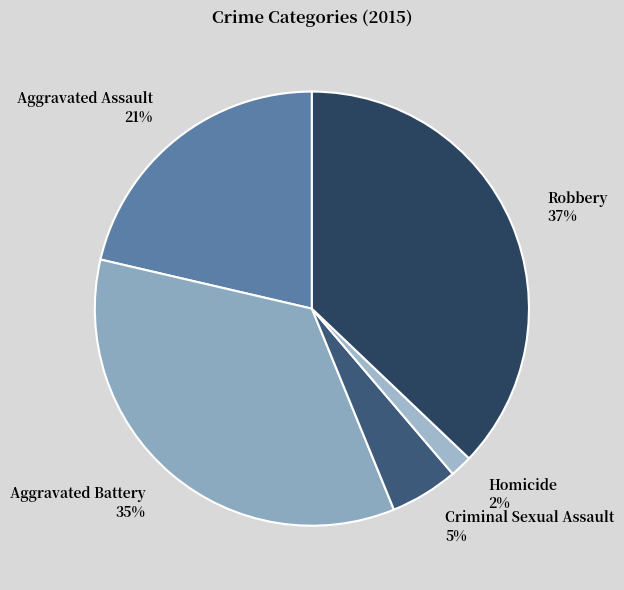

Is the sum of Homicide 2% and Aggravated Battery 35% greater than half?

No